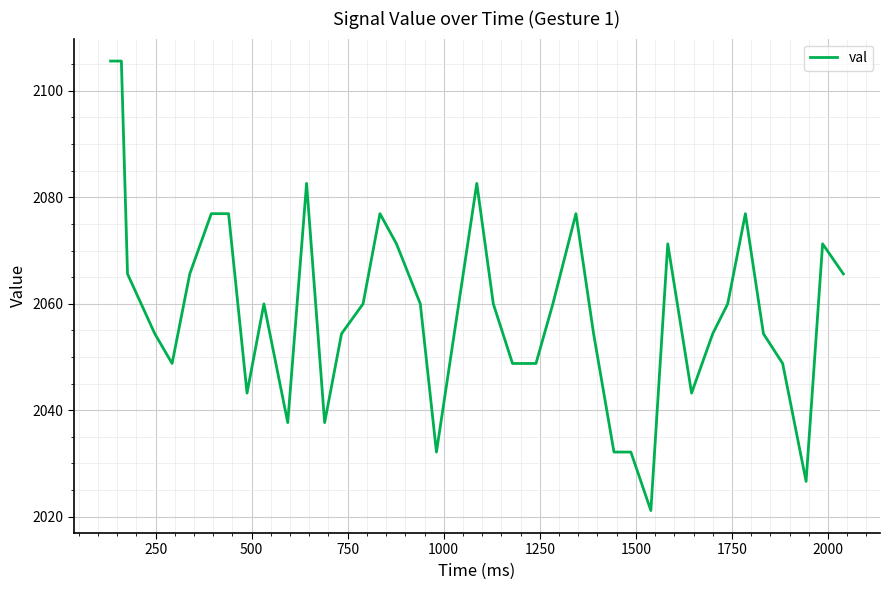

What is the difference between the maximum and minimum values?

84.4